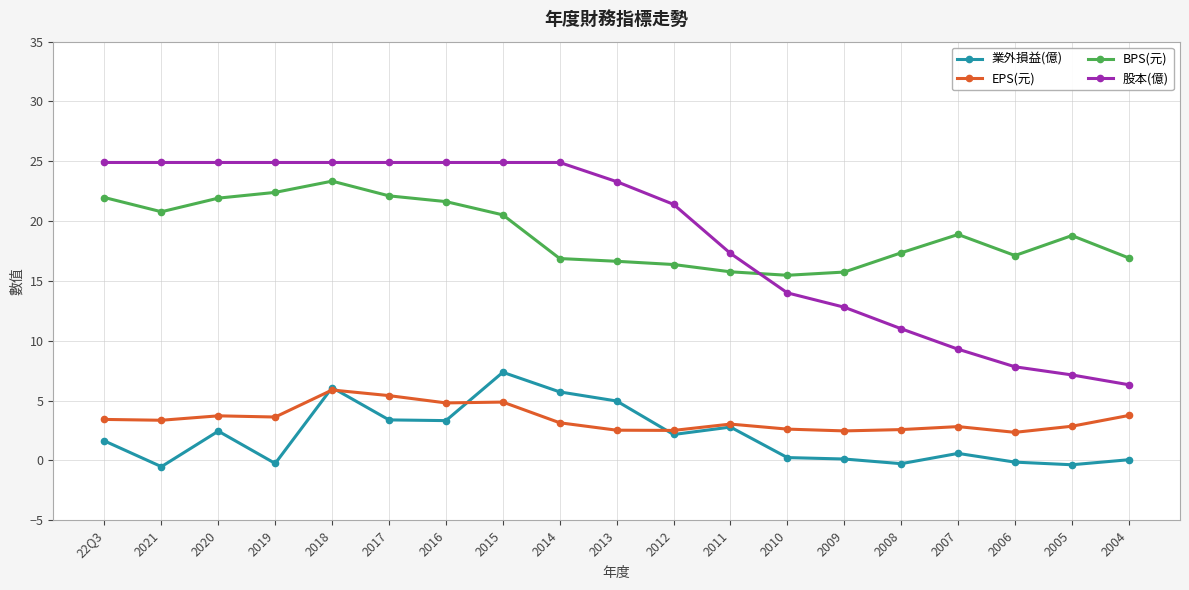

What is the smallest value displayed?

-0.5